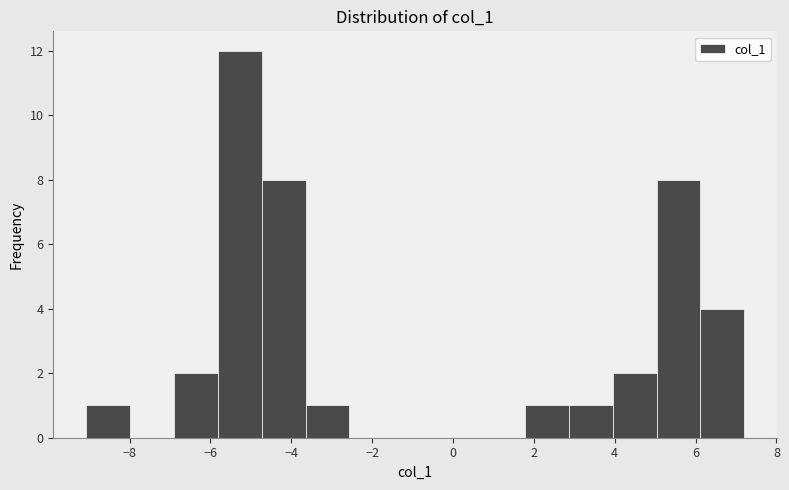

How tall is the bar that spans -9.0 to -8.0 on the x-axis? Neither the bar edges nor the heights are printed on the chart, so give them approximately, as read against the axes.

1